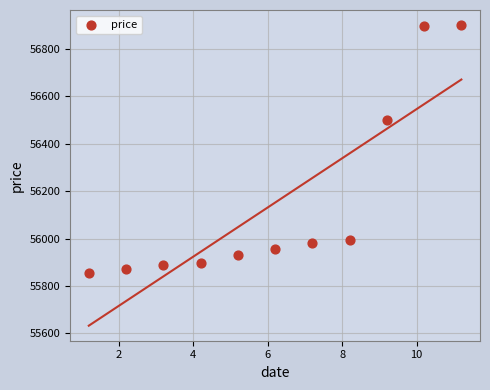

What is the average Y value?

56151